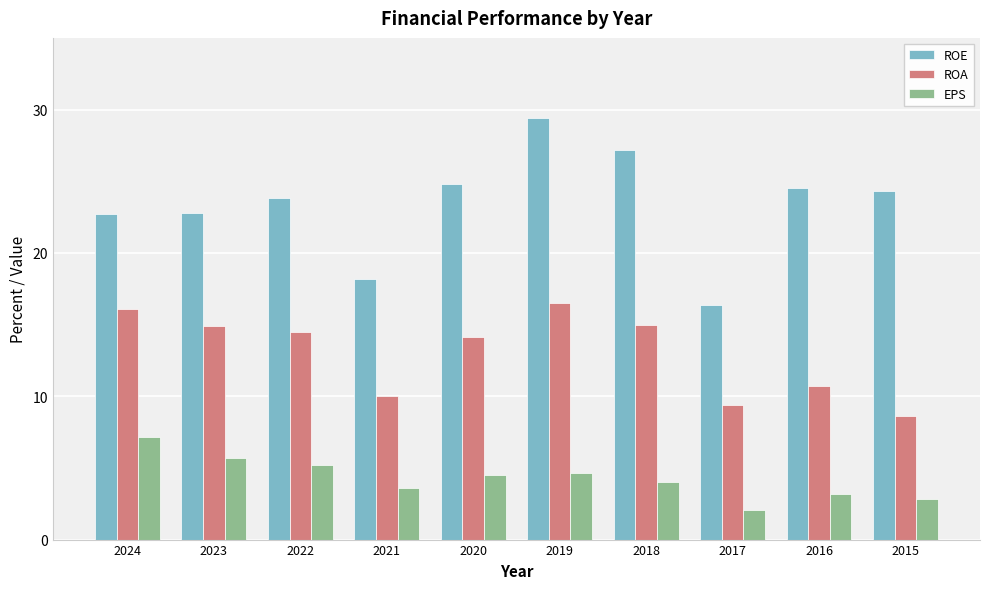

How many groups of bars are there?

10